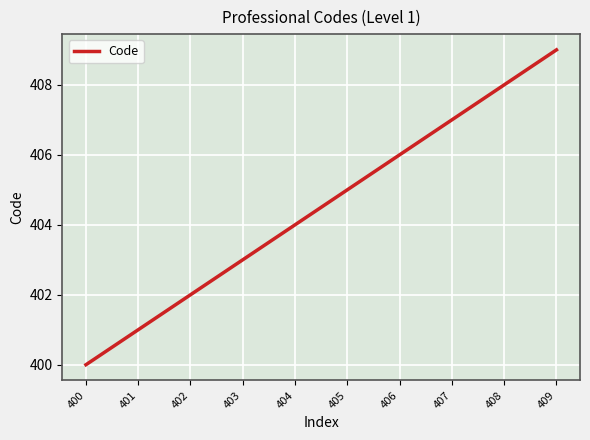

Does the chart display data point markers on the line(s)?

No